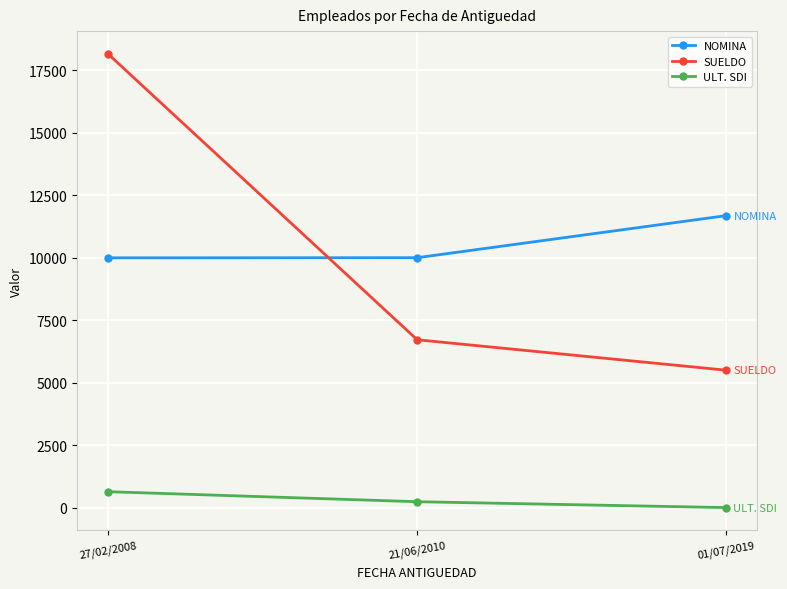

What is the minimum value for SUELDO?

5500.0